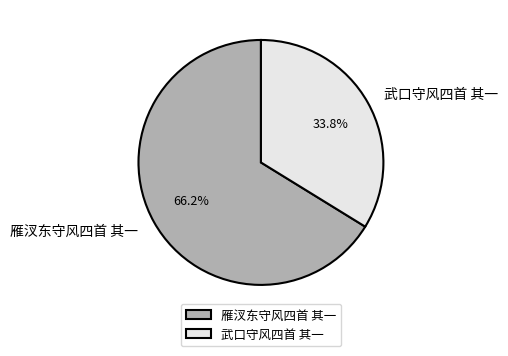

What is the ratio of the value at 雁汊东守风四首 其一 to the value at 武口守风四首 其一?

2.0